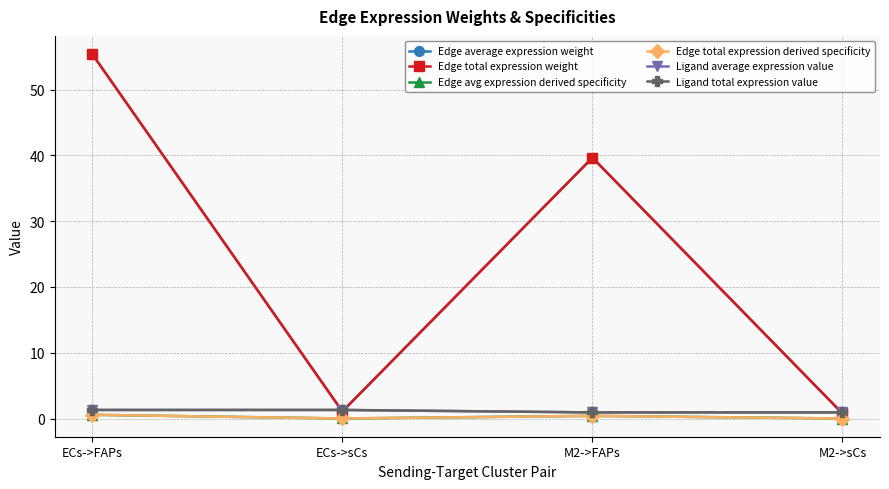

Is this an area chart (filled region under the line)?

No